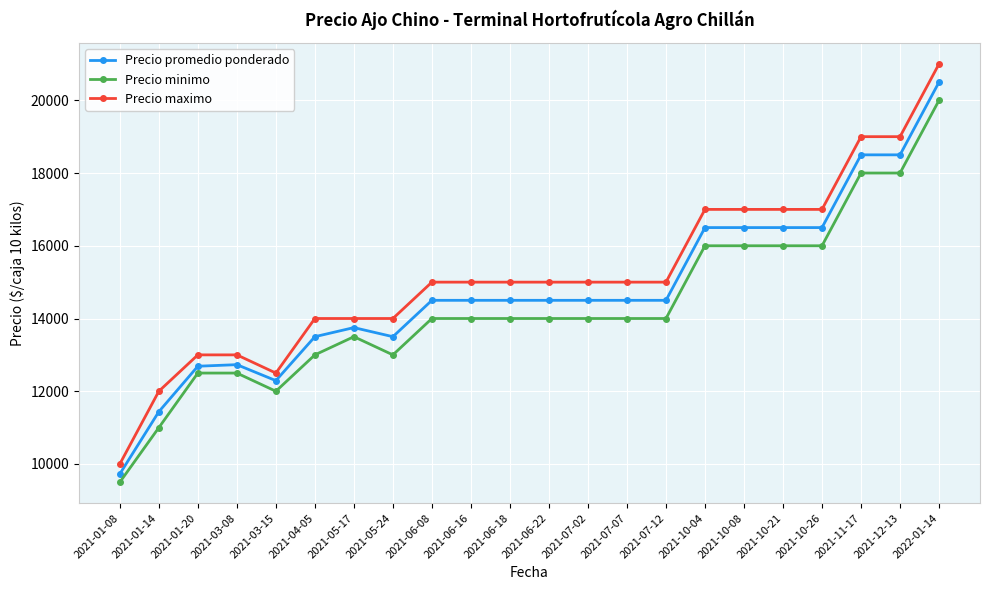

What is the label of the 15th point from the left?

2021-07-12